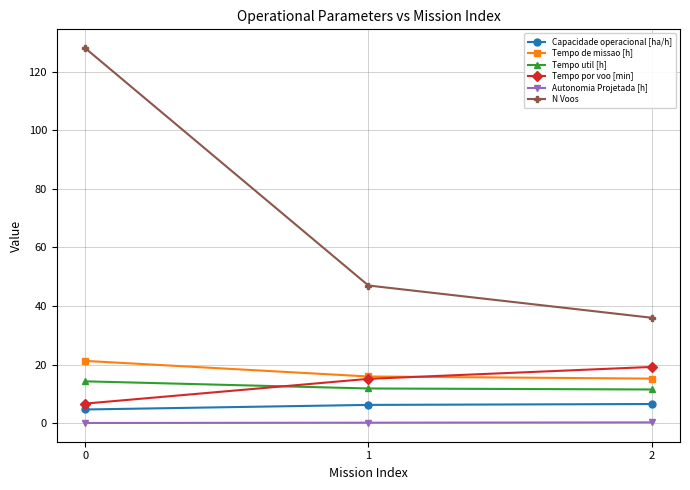

At how many categories does at least one series exceed 106?

1